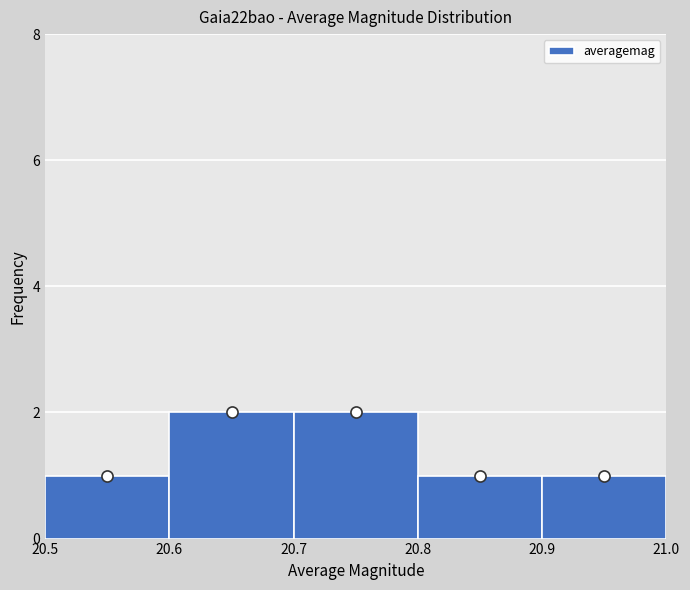

Reading left to right, transcribe this chart: for each bar, give the range it covers on the x-axis and its height. The values are not printed on the chart, so give them approximately, as read against the axis.

20.5 to 20.6: 1
20.6 to 20.7: 2
20.7 to 20.8: 2
20.8 to 20.9: 1
20.9 to 21.0: 1